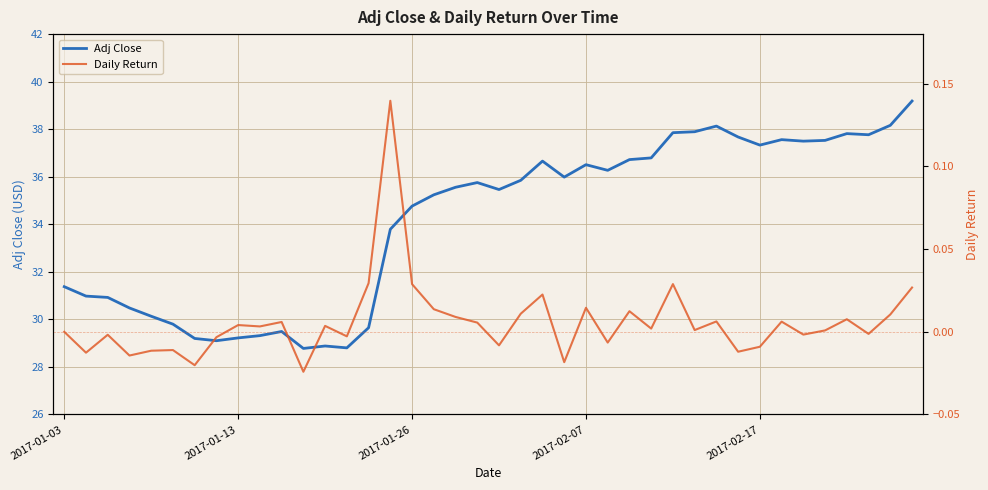

What is the minimum value for Adj Close?

28.8